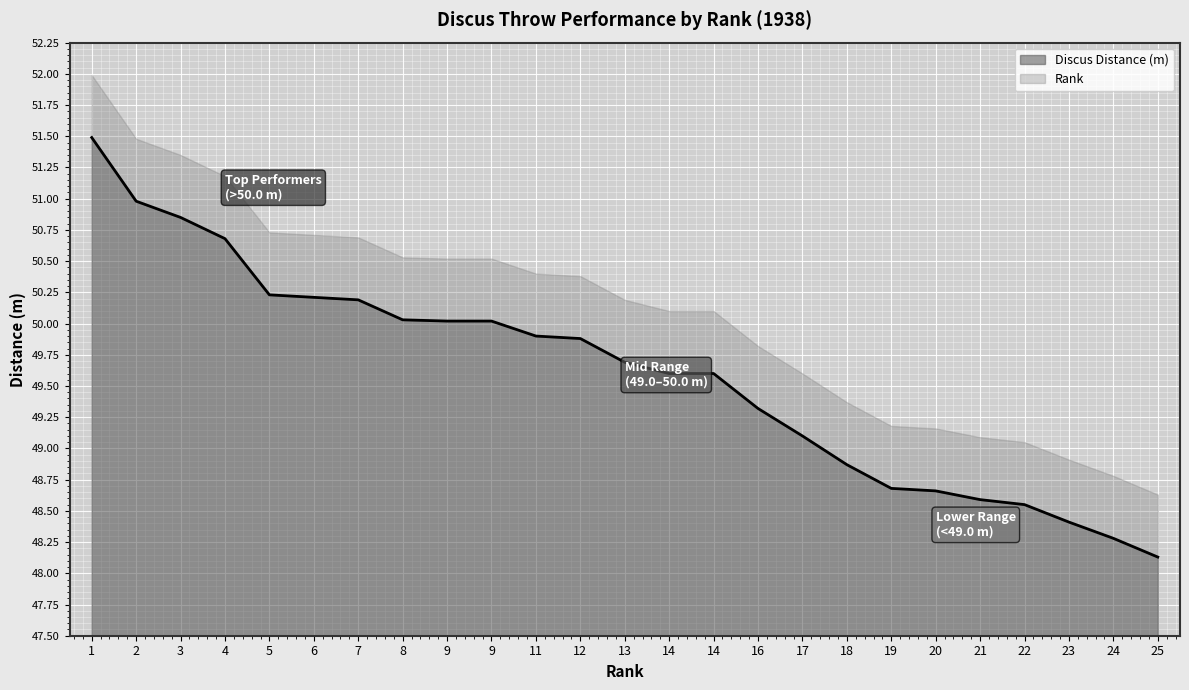

What is the change in value from 20 to 25?

-0.5